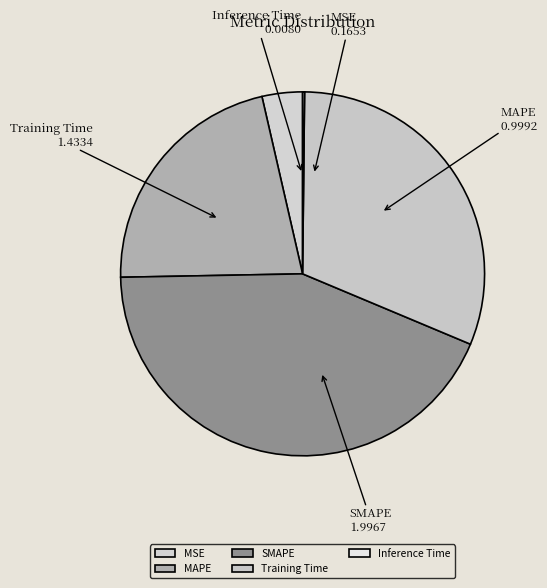

The MSE slice represents 4% of the pie. True or false?

True